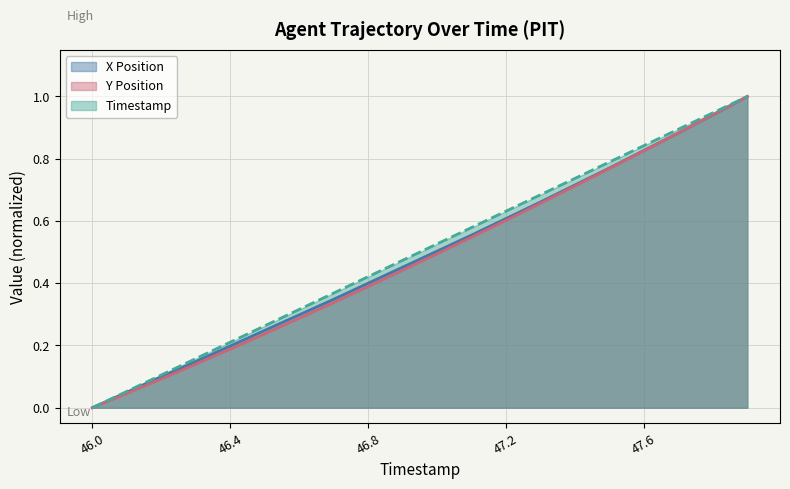

The value of Timestamp at 46.7 is 0.1. True or false?

False